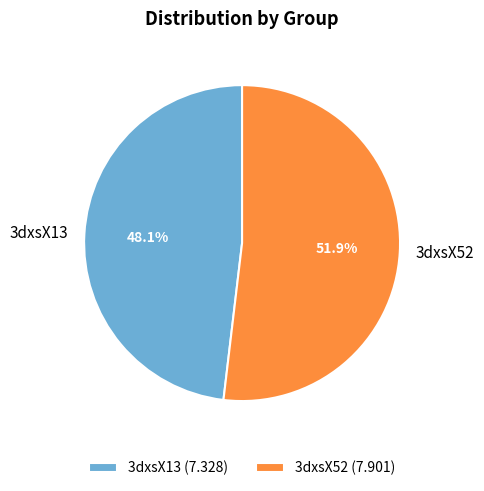

Which category has the biggest portion of the pie?

3dxsX52